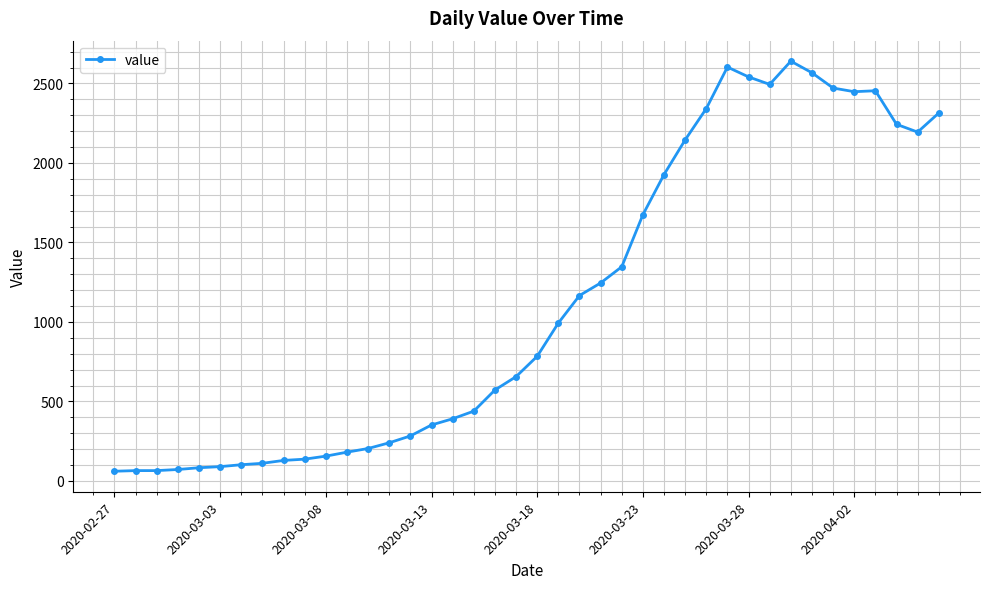

What is the maximum value shown in the chart?

2640